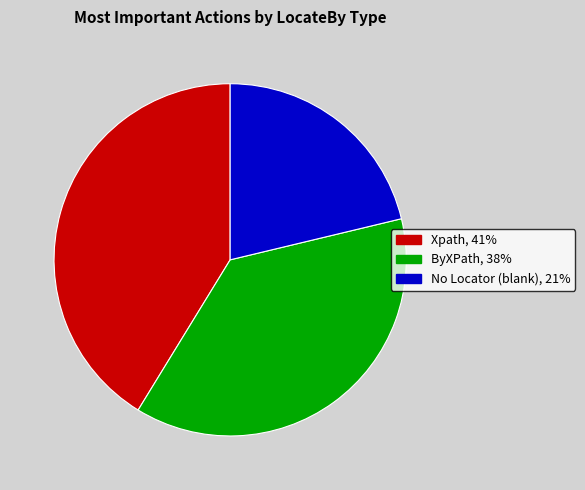

Is there any slice that represents more than half of the pie?

No